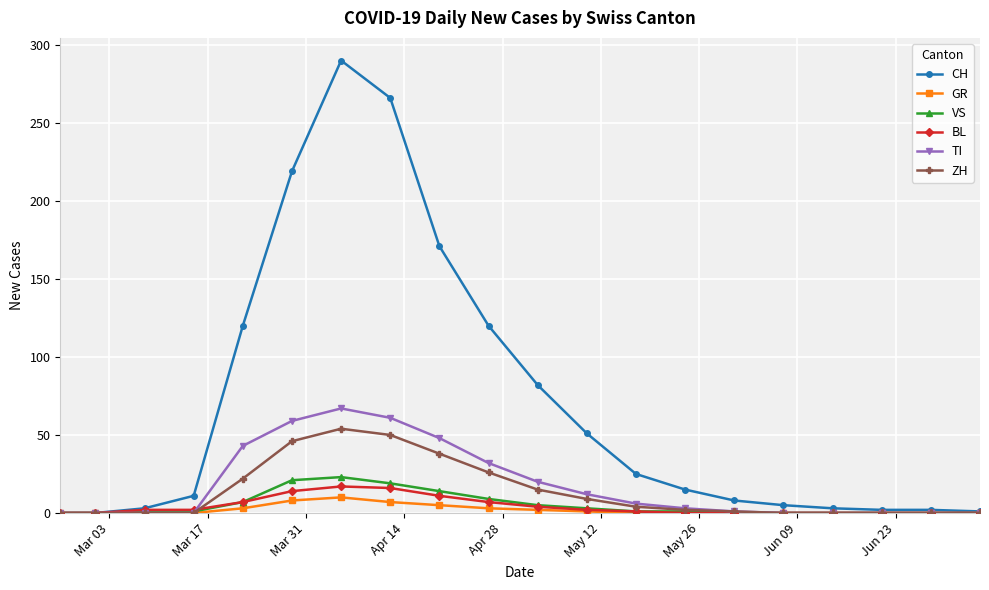

Which series has the widest spread of values?

CH